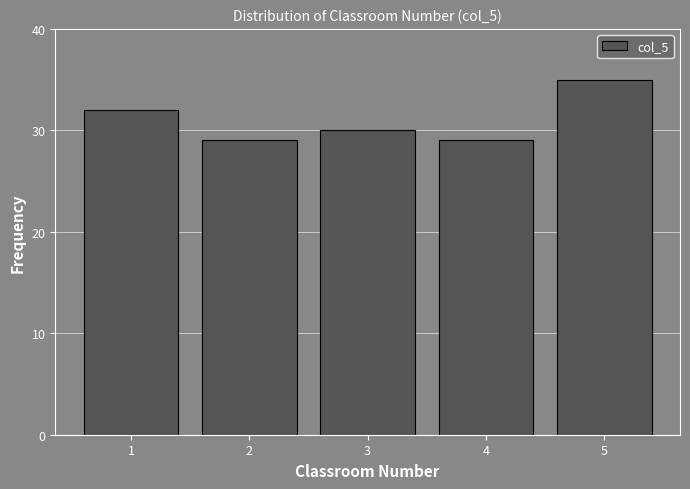

Reading right to left, what are all the values shown in this chart?

35	29	30	29	32